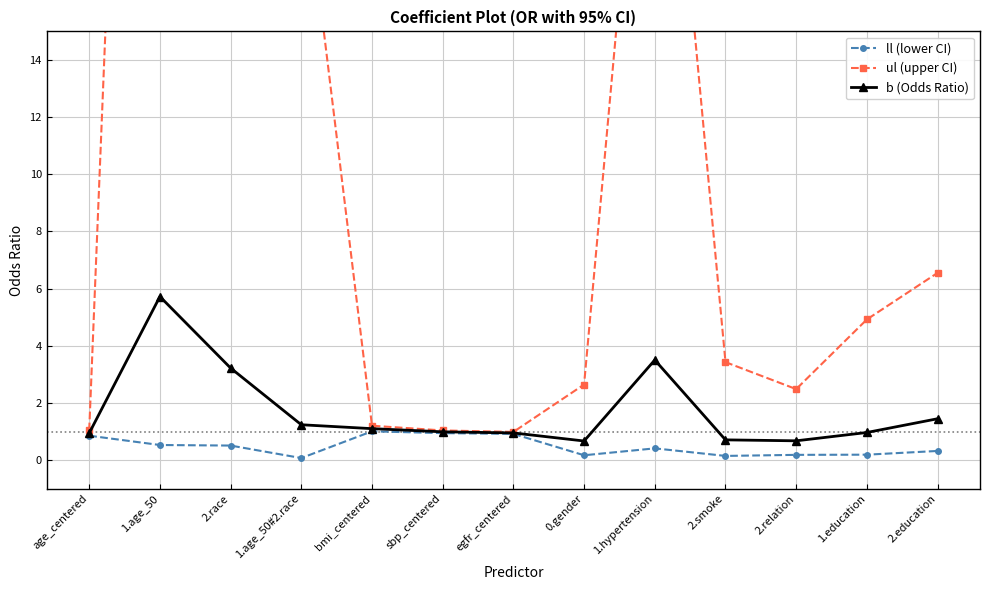

Between 2.education and 2.race, which is larger?

2.race